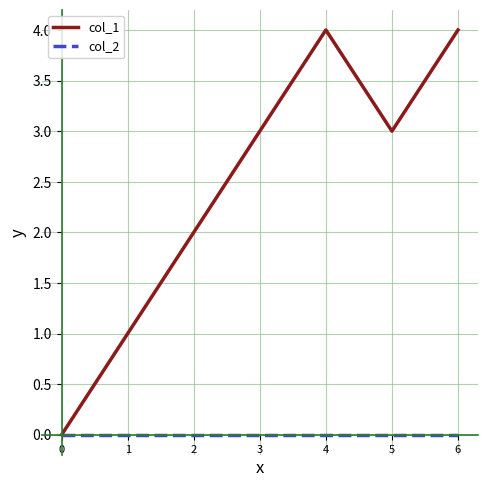

Is the value of col_2 at 1 greater than the value of col_1 at 2?

No